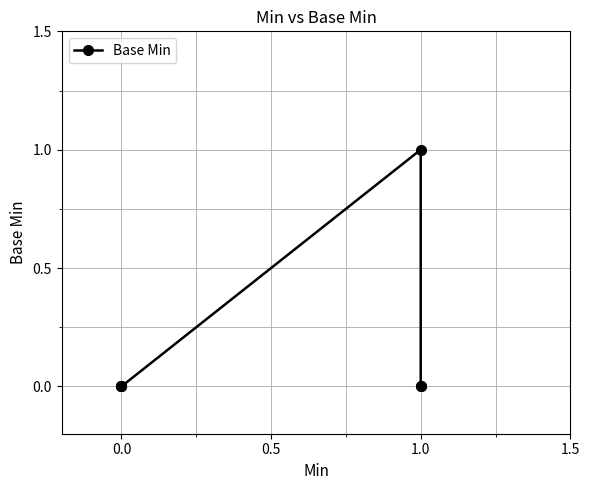

How many values are between 0 and 1?

6